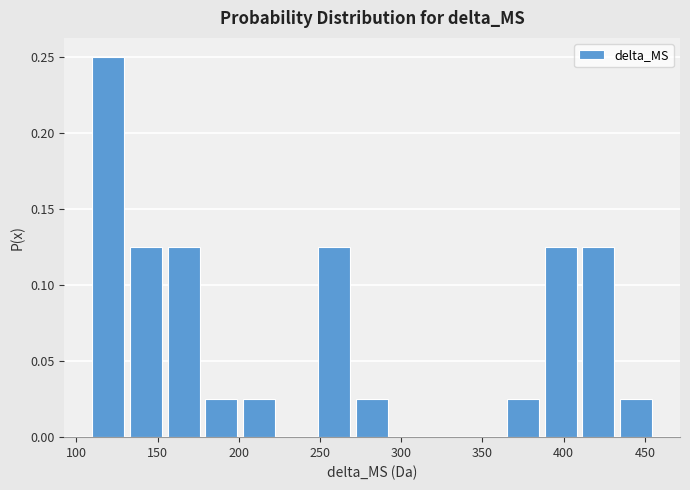

Reading left to right, list every bar in this chart as the range it spans on the x-axis followed by its height. Neither the bar edges nor the heights are printed on the chart, so give them approximately, as read against the axes.

110 to 130: 0.250
130 to 155: 0.125
155 to 180: 0.125
180 to 200: 0.025
200 to 225: 0.025
225 to 245: 0
245 to 270: 0.125
270 to 295: 0.025
295 to 315: 0
315 to 340: 0
340 to 365: 0
365 to 385: 0.025
385 to 410: 0.125
410 to 435: 0.125
435 to 455: 0.025